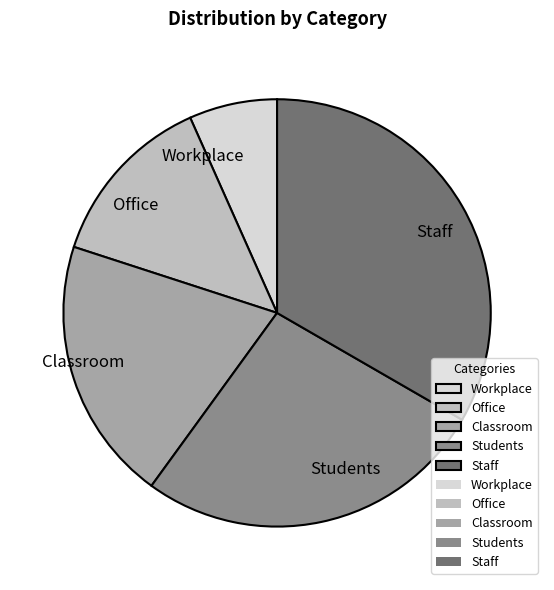

Which slice is the smallest?

Workplace